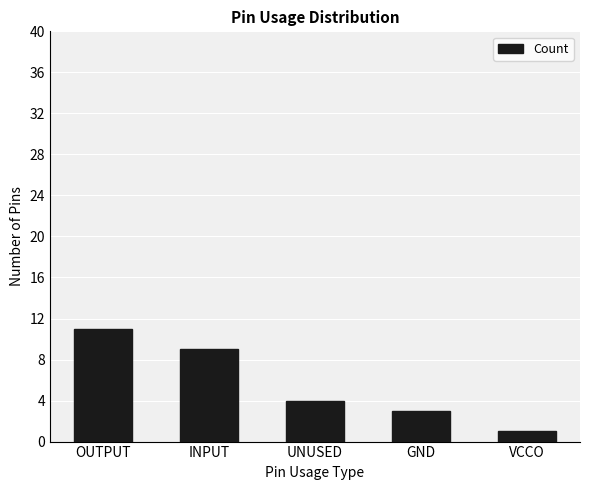

Reading left to right, transcribe all the data shown in this chart.

OUTPUT=11	INPUT=9	UNUSED=4	GND=3	VCCO=1